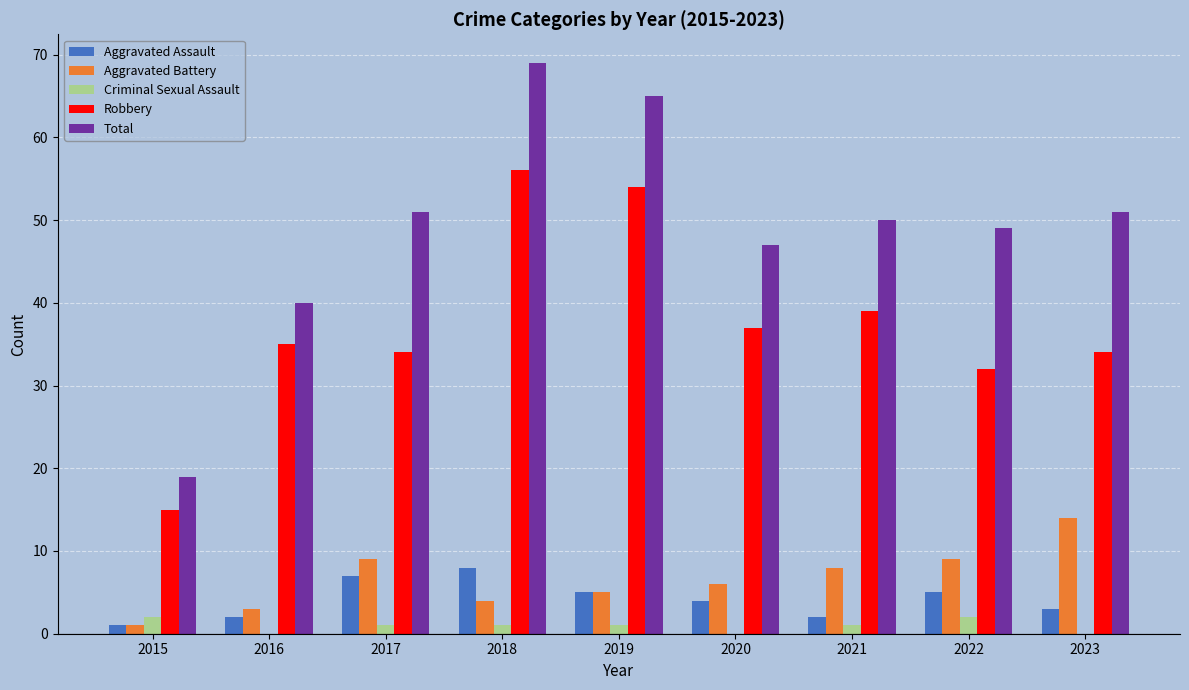

Which series has the largest total across all categories?

Total